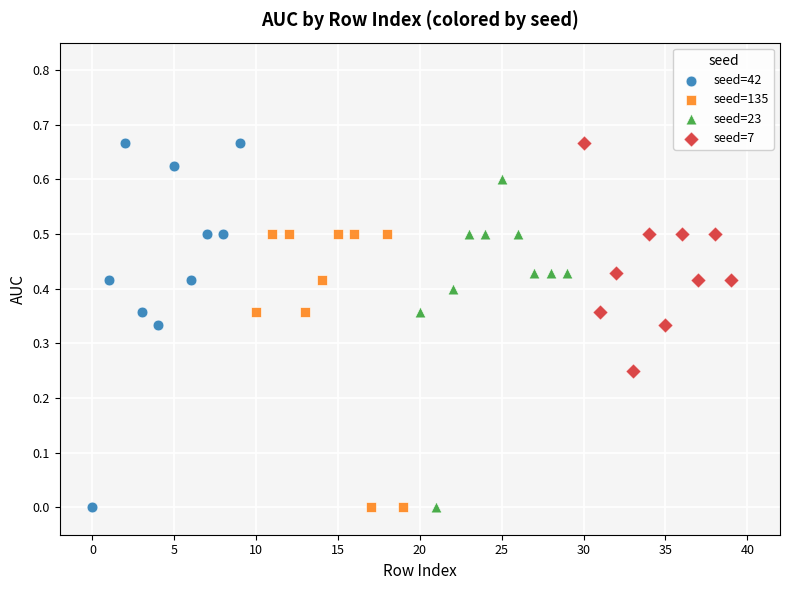

Which series has the largest Y range (max minus min)?

seed=42